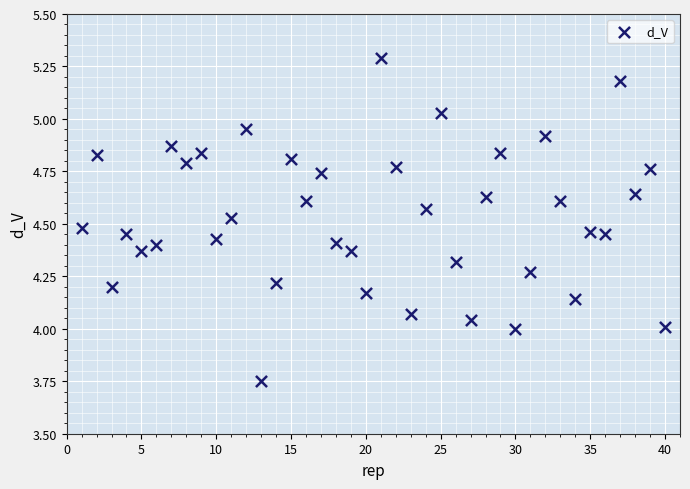

What is the range of X values (max minus min)?

39.0